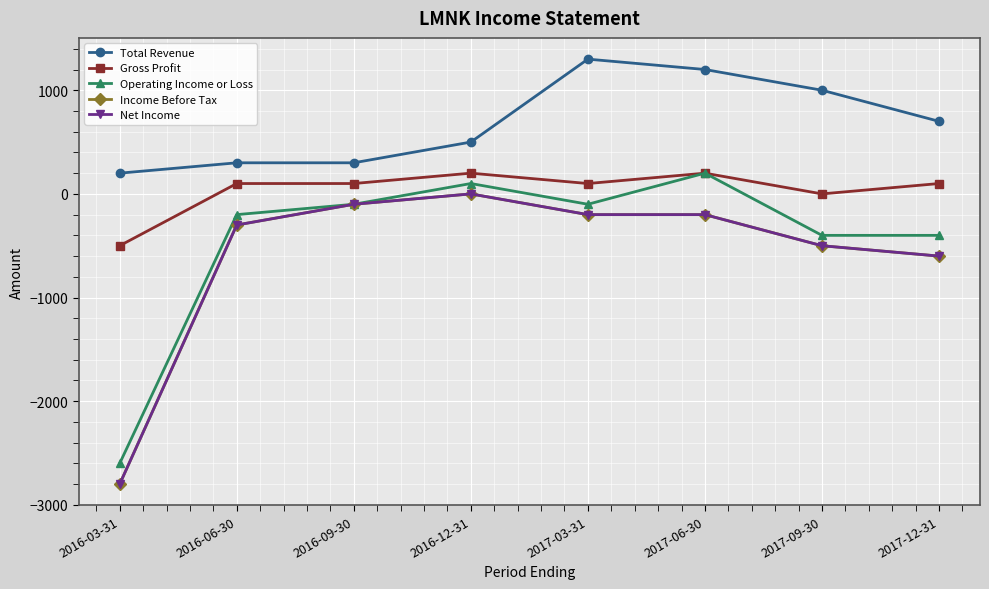

What is the label of the 3rd point from the left?

2016-09-30